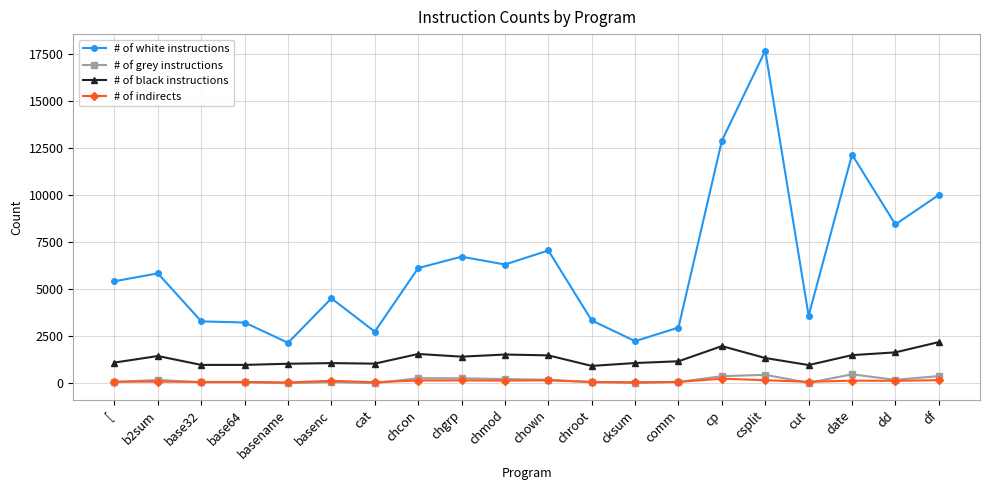

What are all the series names shown in the legend?

# of white instructions, # of grey instructions, # of black instructions, # of indirects